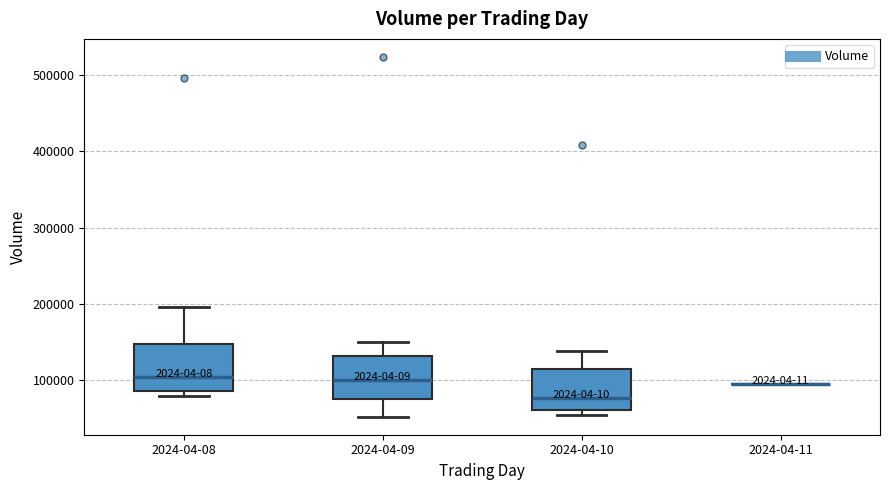

Reading left to right, read every box against the y-axis: the position of its median line, the range the box covers, and the ends of its whiskers. The values are not printed on the chart, so give them approximately, as read against the axis.

2024-04-08: median 100000, box 90000 to 150000, whiskers 80000 to 200000
2024-04-09: median 100000, box 70000 to 130000, whiskers 50000 to 150000
2024-04-10: median 80000, box 60000 to 110000, whiskers 50000 to 140000
2024-04-11: box collapsed to a line at 90000, whiskers 90000 to 90000